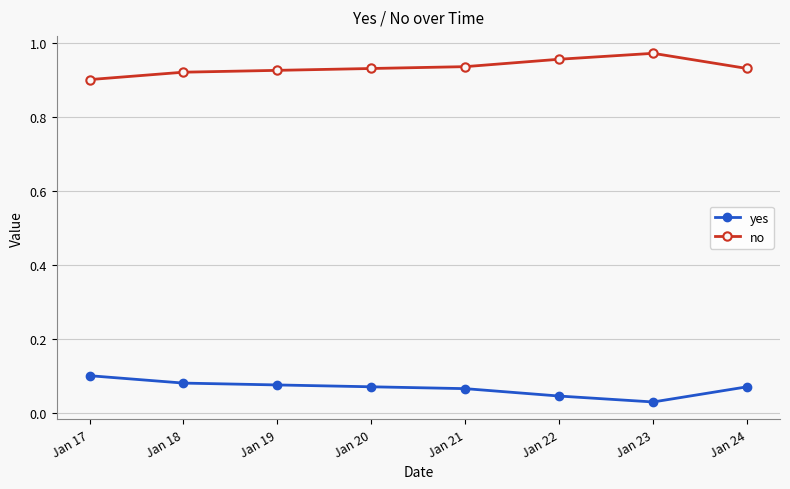

Is it true that no equals 0.9 at Jan 19?

True